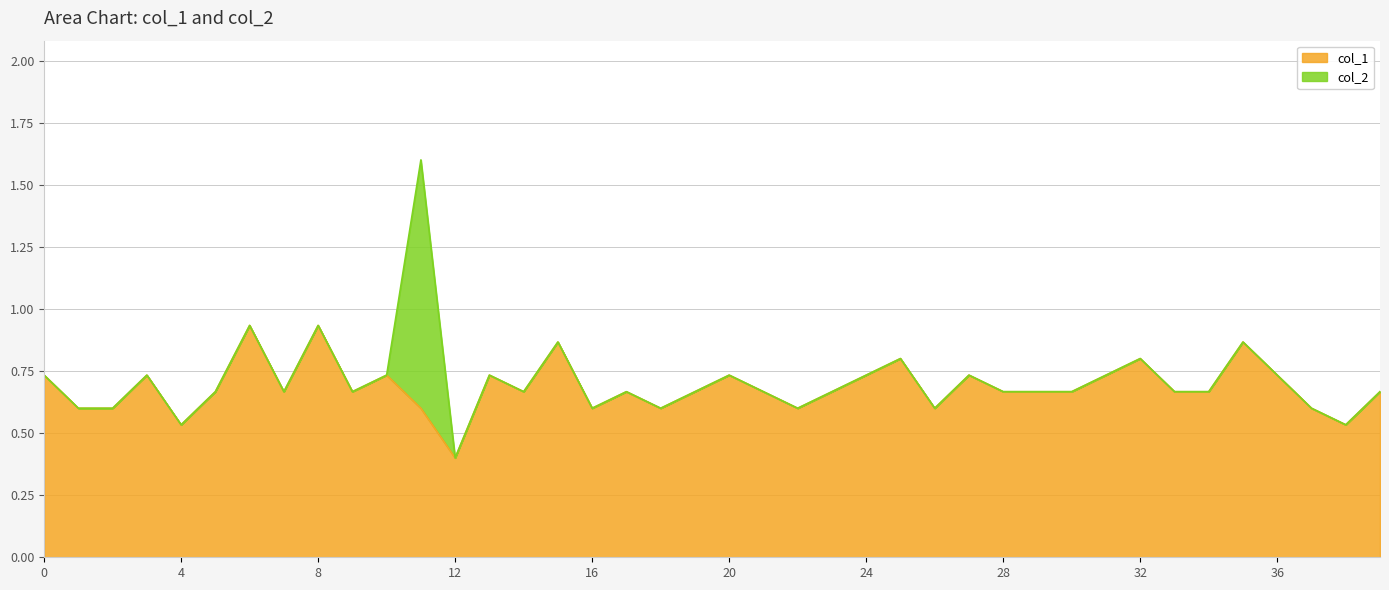

Which category has the lowest value across all series?

12